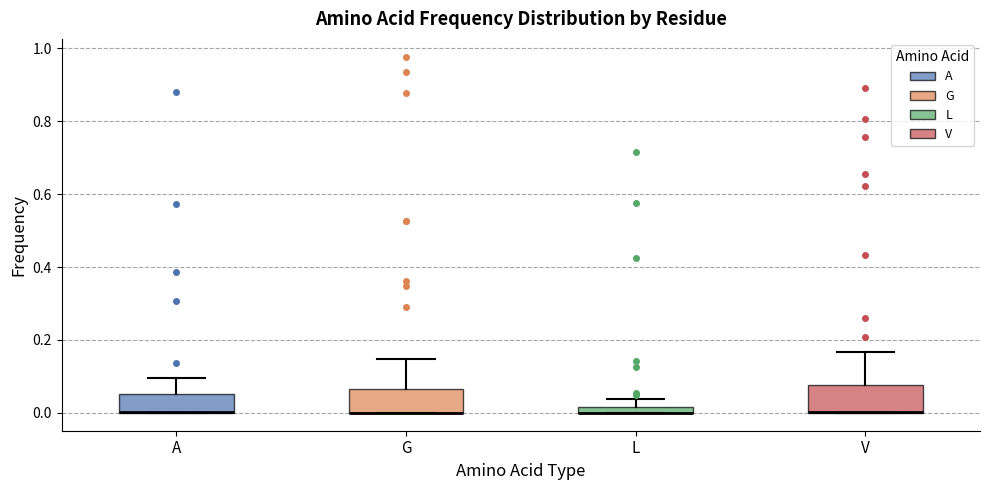

Where is the lower edge of the box for A on the y-axis? The values are not printed on the chart, so give them approximately, as read against the axis.

0.00